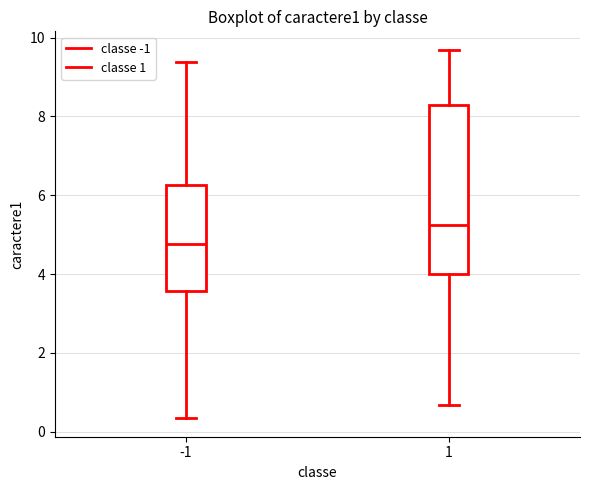

Where is the lower edge of the box at x = 1 on the y-axis? The values are not printed on the chart, so give them approximately, as read against the axis.

4.0